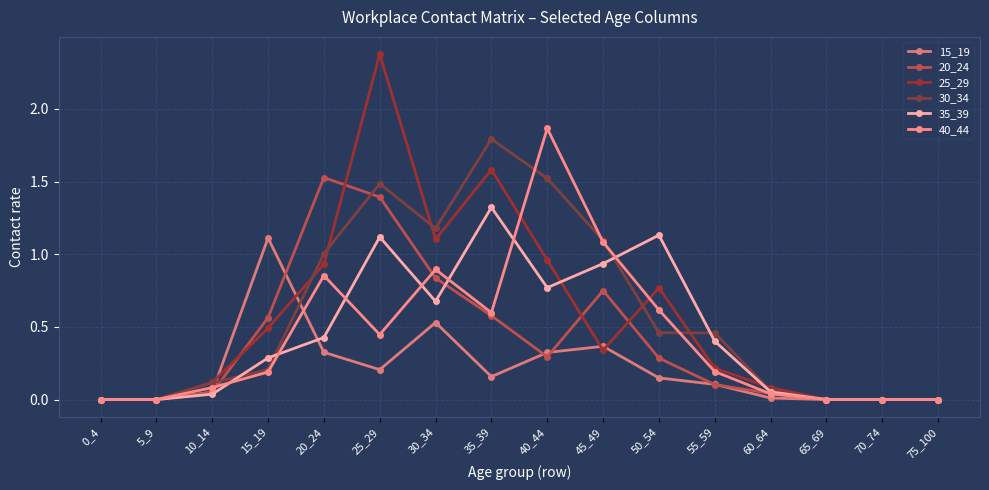

True or false: 20_24 has a value of 0.1 at 55_59.

False